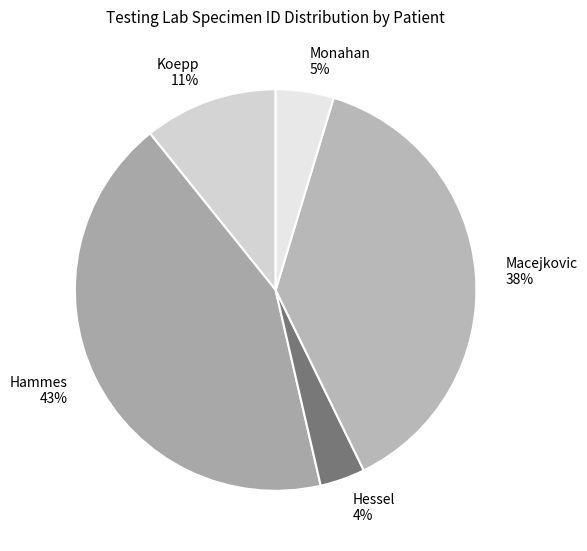

Rank the categories by value from highest to lowest.

Hammes, Macejkovic, Koepp, Monahan, Hessel